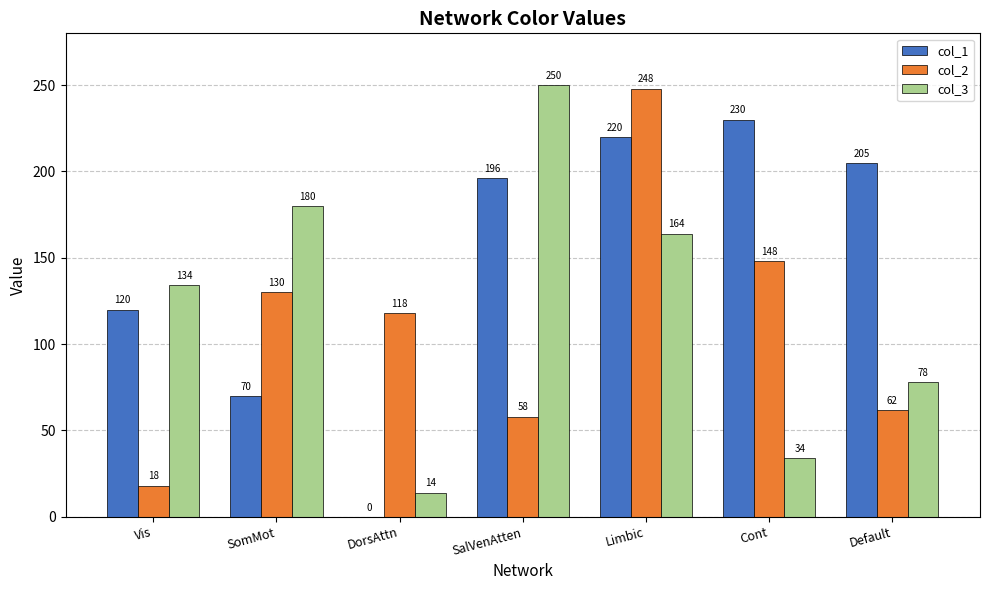

At which label is col_3 closest to 132?

Vis